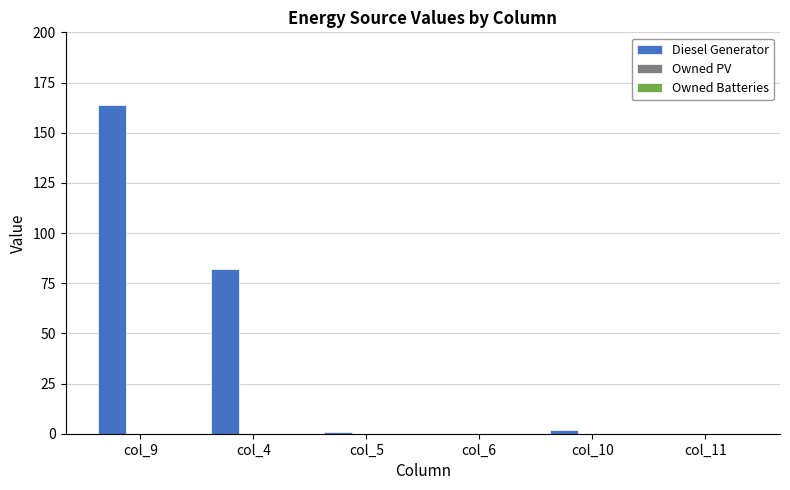

Are the bars horizontal?

No